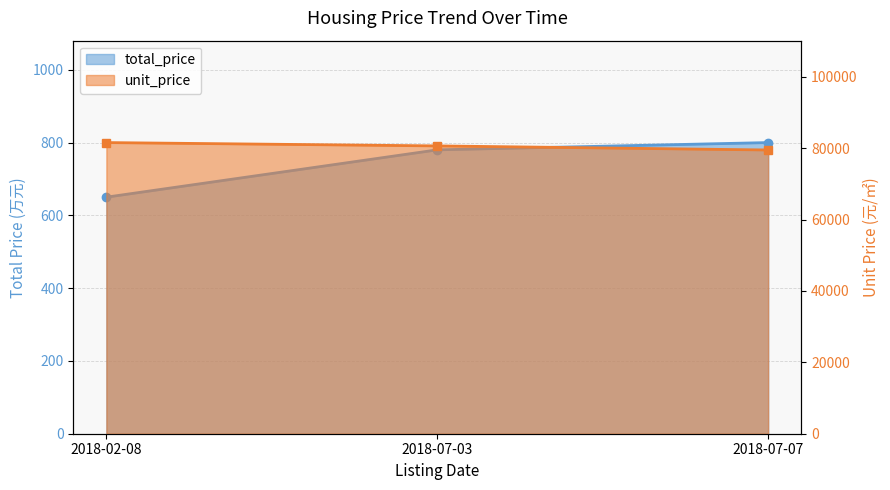

What is the sum of all unit_price values?

241749